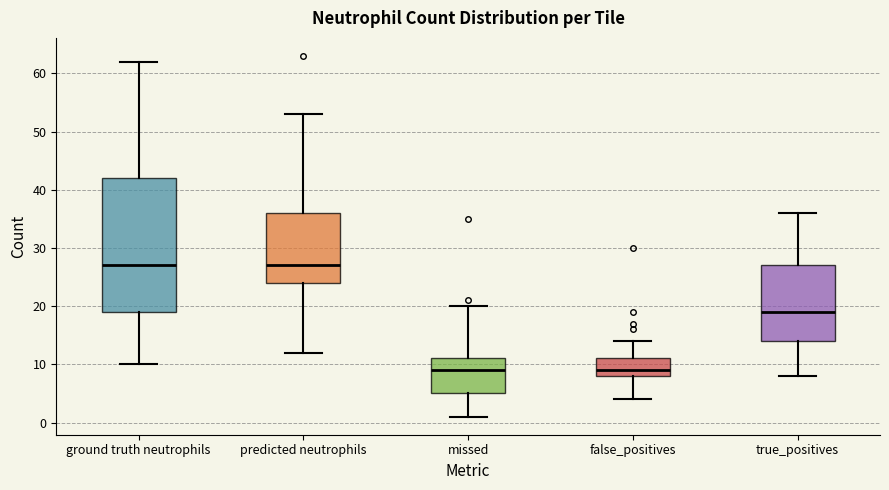

Reading left to right, read every box against the y-axis: the position of its median line, the range the box covers, and the ends of its whiskers. The values are not printed on the chart, so give them approximately, as read against the axis.

ground truth neutrophils: median 27, box 19 to 42, whiskers 10 to 62
predicted neutrophils: median 27, box 24 to 36, whiskers 12 to 53
missed: median 9, box 5 to 11, whiskers 1 to 20
false_positives: median 9, box 8 to 11, whiskers 4 to 14
true_positives: median 19, box 14 to 27, whiskers 8 to 36